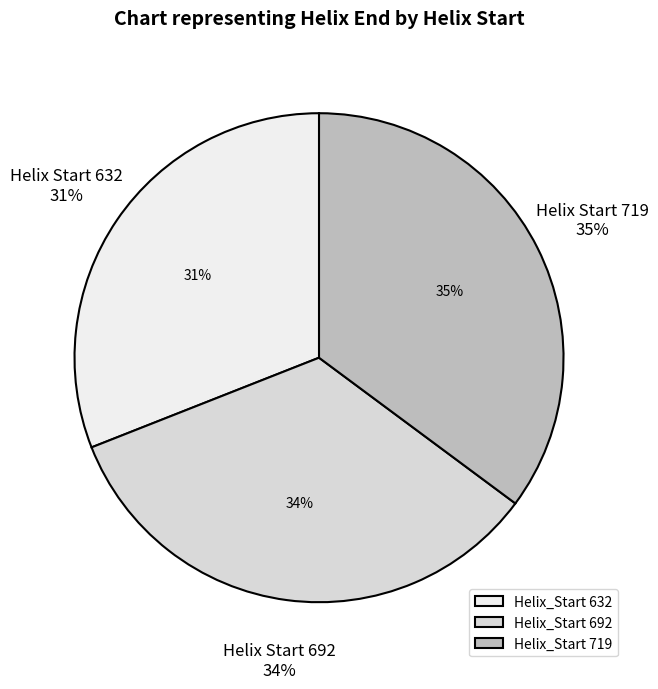

What is the smallest slice in the pie chart?

632